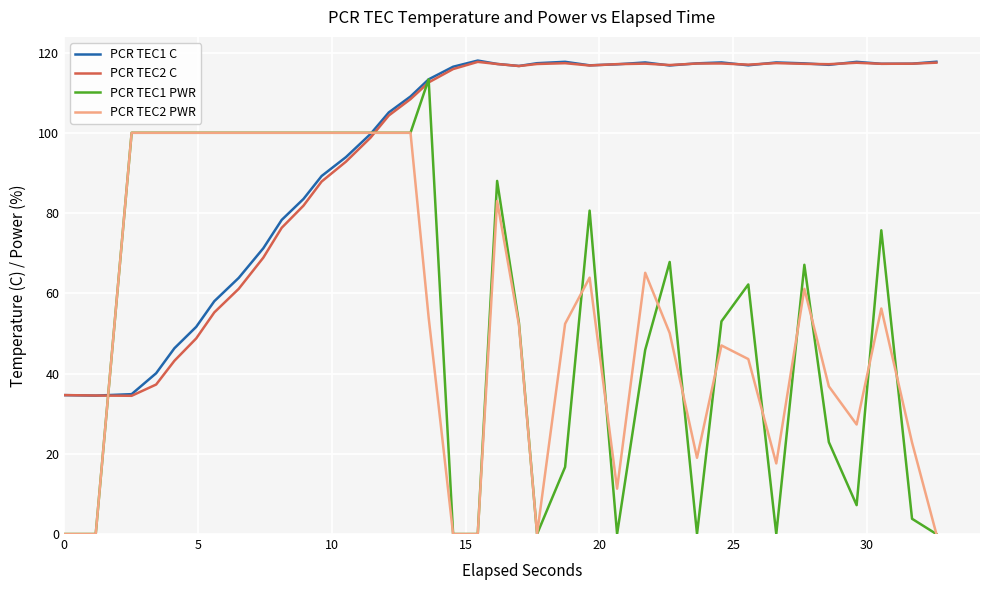

What is the greatest value displayed?

118.0